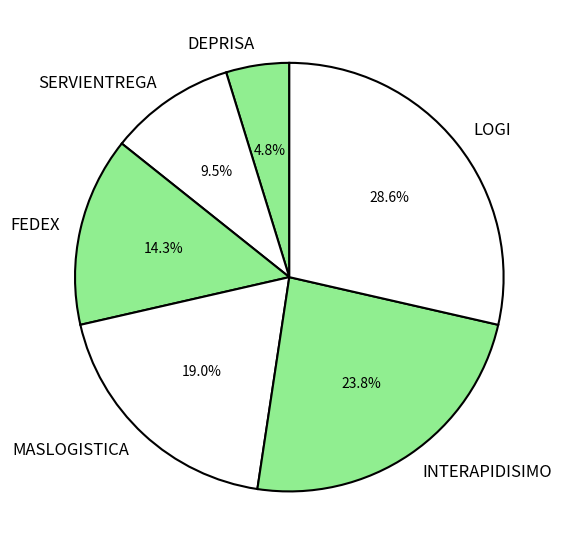

To the nearest percent, what is the combined percentage of SERVIENTREGA and FEDEX?

24%